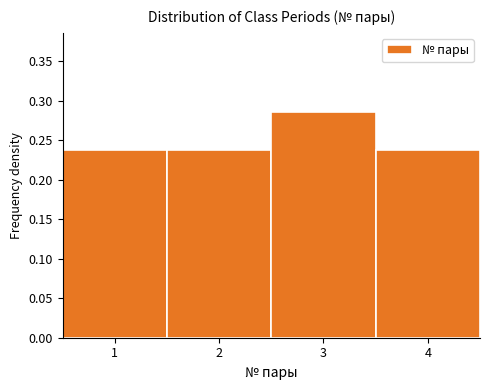

Reading left to right, list every bar in this chart as the range it spans on the x-axis followed by its height. The values are not printed on the chart, so give them approximately, as read against the axis.

0.5 to 1.5: 0.240
1.5 to 2.5: 0.240
2.5 to 3.5: 0.285
3.5 to 4.5: 0.240